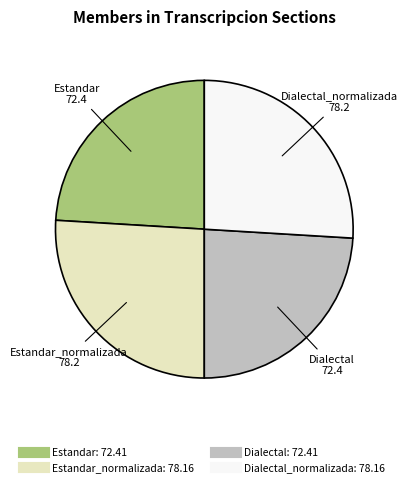

Is there a majority slice in this chart?

No